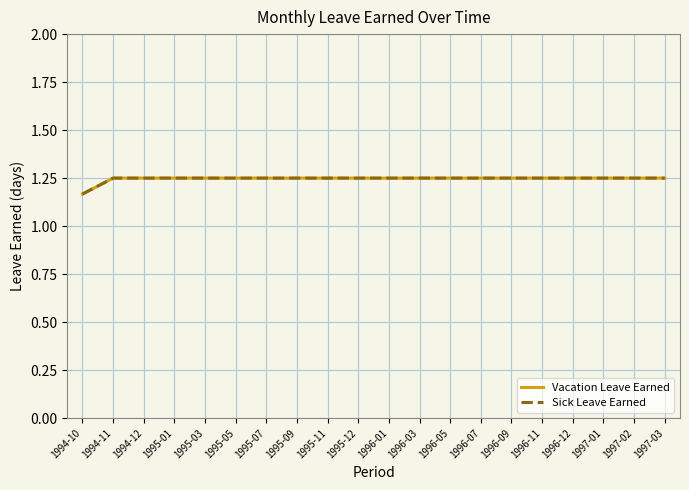

What is the greatest value displayed?

1.2